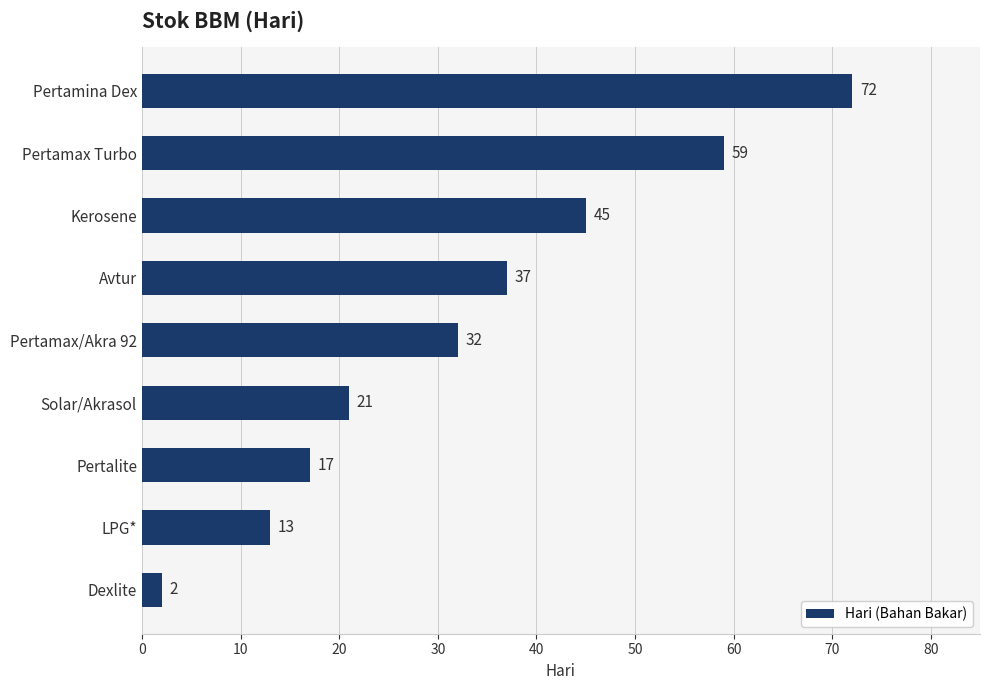

Between Solar/Akrasol and Pertalite, which is larger?

Solar/Akrasol